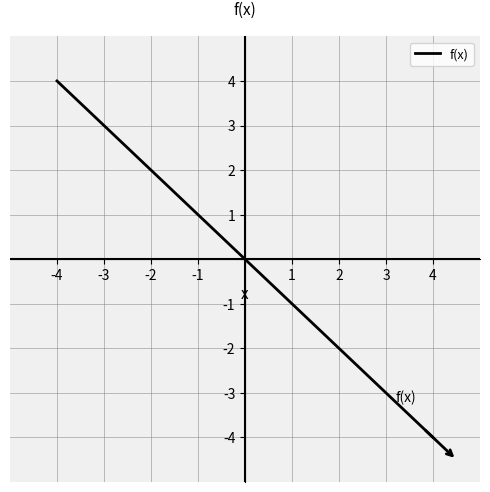

What is the minimum value shown in the chart?

-4